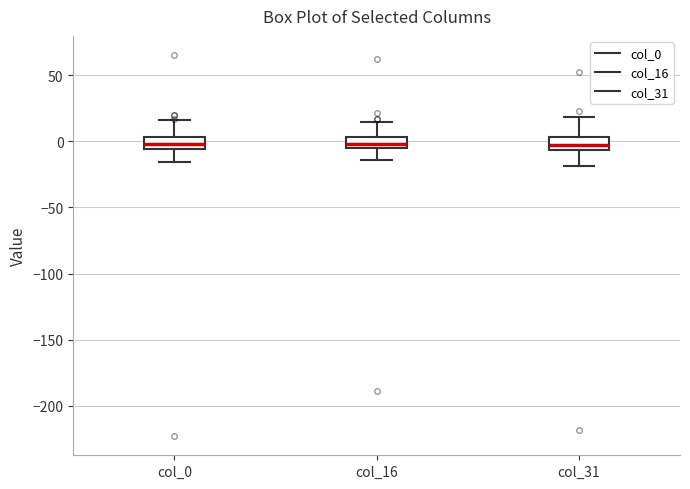

Where is the lower edge of the box for col_0 on the y-axis? The values are not printed on the chart, so give them approximately, as read against the axis.

-5